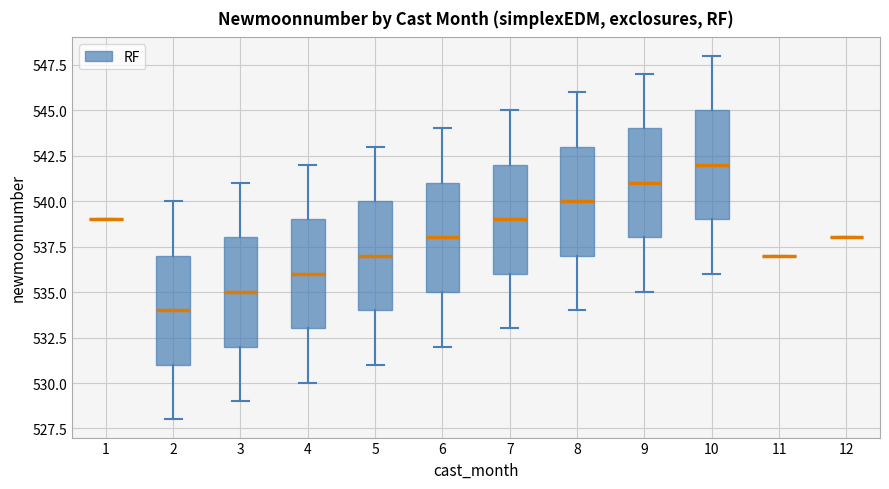

Reading left to right, transcribe this box plot: for each box, give where its median line is, the range the box spans, and where its two whiskers end, as read against the y-axis. The values are not printed on the chart, so give them approximately, as read against the axis.

1: box collapsed to a line at 539, whiskers 539 to 539
2: median 534, box 531 to 537, whiskers 528 to 540
3: median 535, box 532 to 538, whiskers 529 to 541
4: median 536, box 533 to 539, whiskers 530 to 542
5: median 537, box 534 to 540, whiskers 531 to 543
6: median 538, box 535 to 541, whiskers 532 to 544
7: median 539, box 536 to 542, whiskers 533 to 545
8: median 540, box 537 to 543, whiskers 534 to 546
9: median 541, box 538 to 544, whiskers 535 to 547
10: median 542, box 539 to 545, whiskers 536 to 548
11: box collapsed to a line at 537, whiskers 537 to 537
12: box collapsed to a line at 538, whiskers 538 to 538